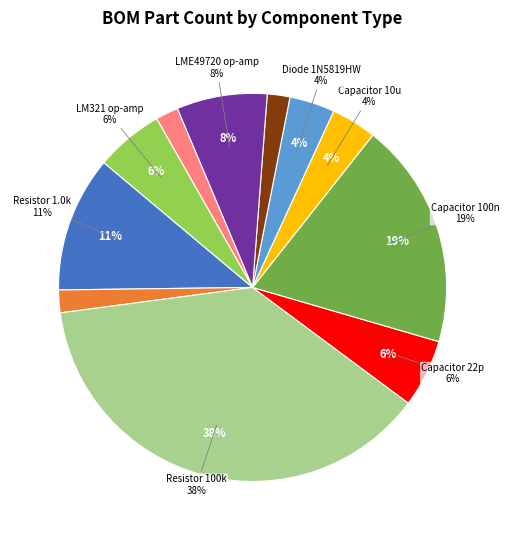

How many slices are in this pie chart?

11